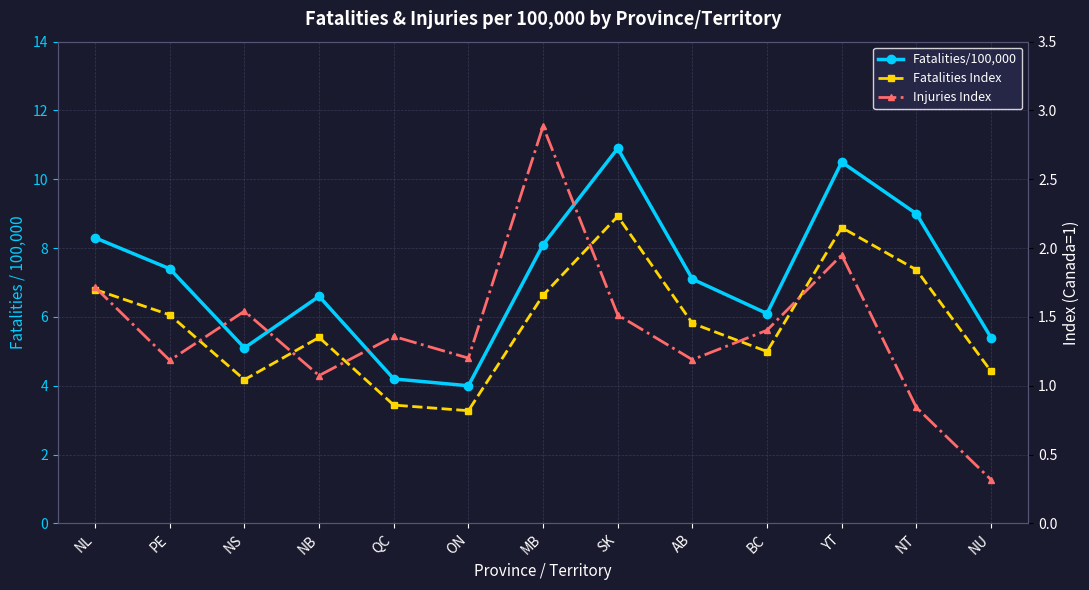

Where is the first local minimum for Injuries Index?

PE